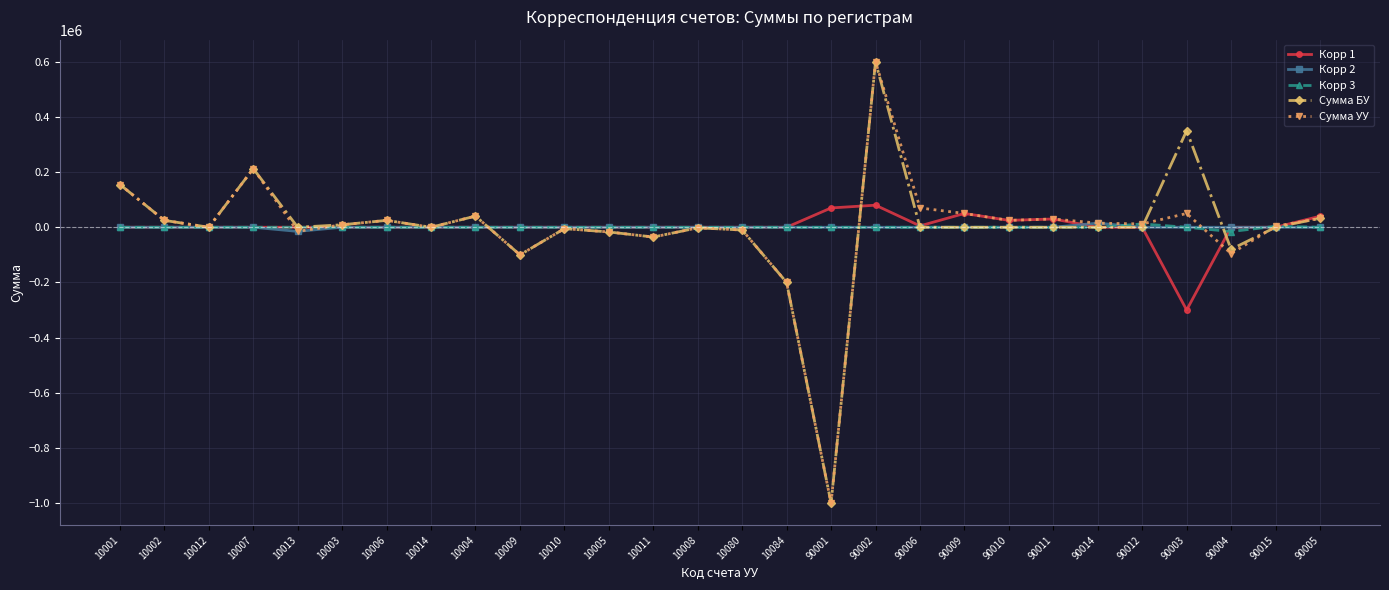

Is it true that Сумма БУ equals 0 at 90015?

True